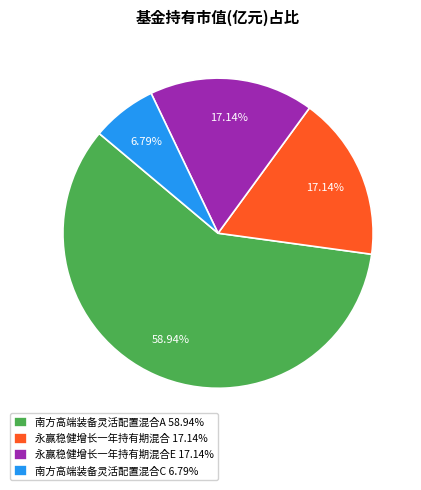

What is the majority slice?

南方高端装备灵活配置混合A 58.94%